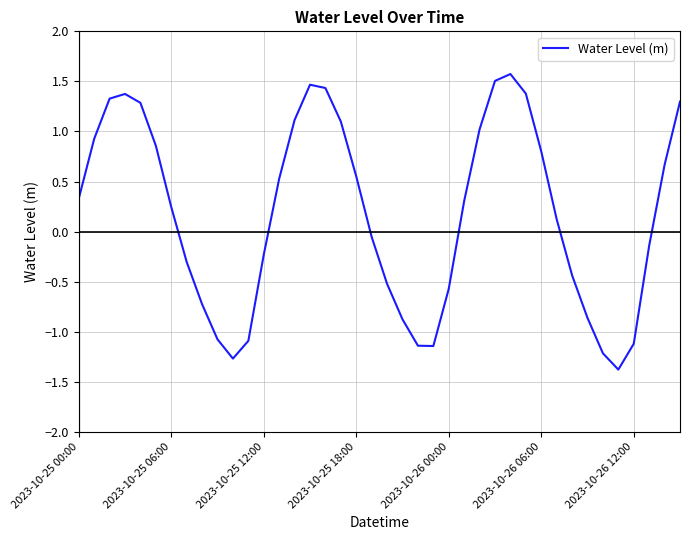

What is the greatest value displayed?

1.6